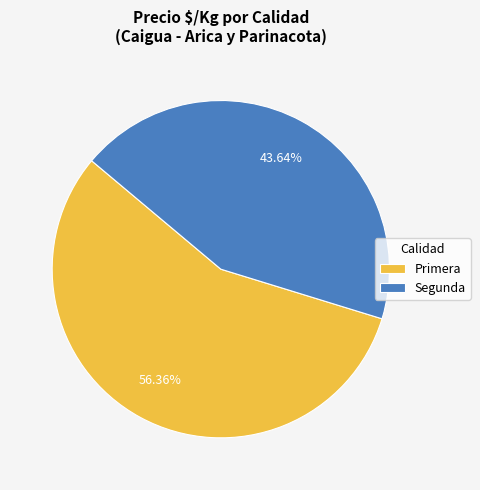

Do Primera and Segunda together represent more than half of the pie?

Yes